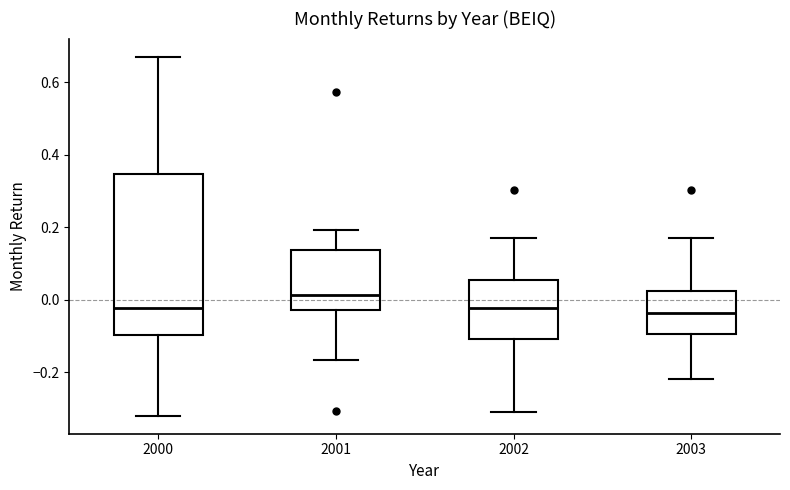

Reading left to right, transcribe this box plot: for each box, give where its median line is, the range the box spans, and where its two whiskers end, as read against the y-axis. The values are not printed on the chart, so give them approximately, as read against the axis.

2000: median -0.02, box -0.10 to 0.34, whiskers -0.32 to 0.68
2001: median 0.02, box -0.02 to 0.14, whiskers -0.16 to 0.20
2002: median -0.02, box -0.10 to 0.06, whiskers -0.30 to 0.16
2003: median -0.04, box -0.10 to 0.02, whiskers -0.22 to 0.16